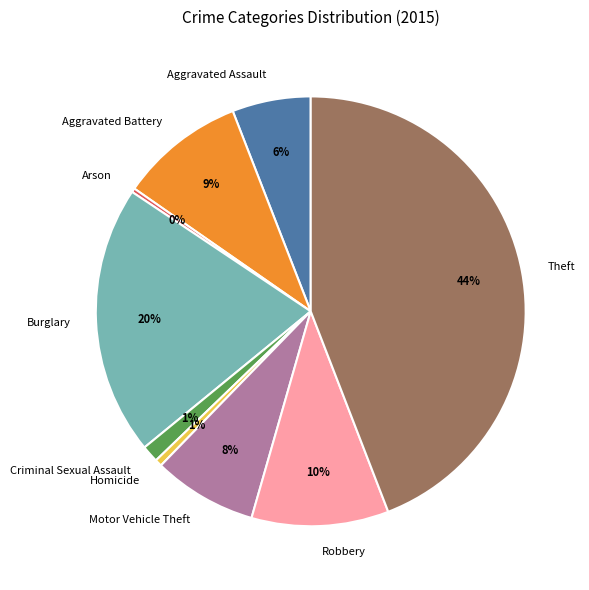

What is the largest slice in the pie chart?

Theft